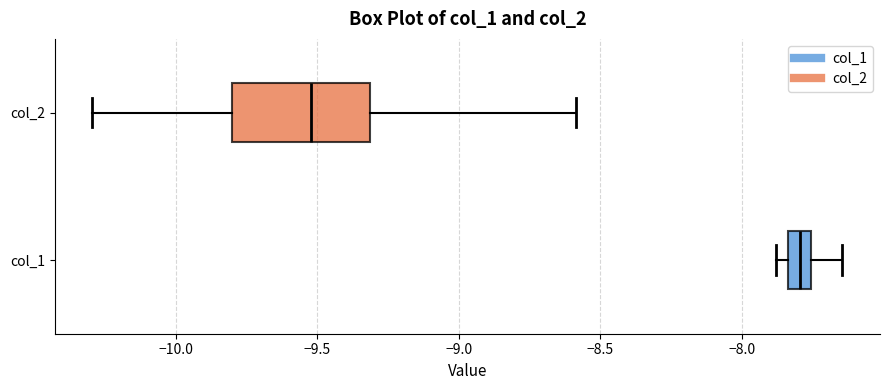

Reading bottom to top, read every box against the x-axis: the position of its median line, the range the box covers, and the ends of its whiskers. The values are not printed on the chart, so give them approximately, as read against the axis.

col_1: median -7.80, box -7.85 to -7.75, whiskers -7.90 to -7.65
col_2: median -9.50, box -9.80 to -9.30, whiskers -10.30 to -8.60